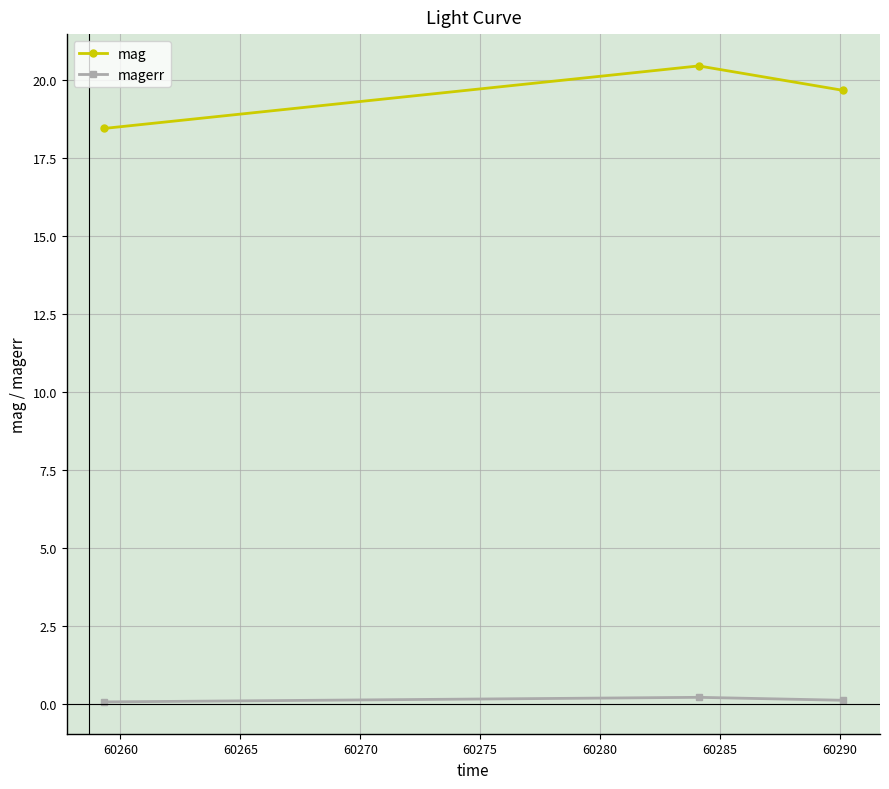

What is the highest value of the mag series?

20.4